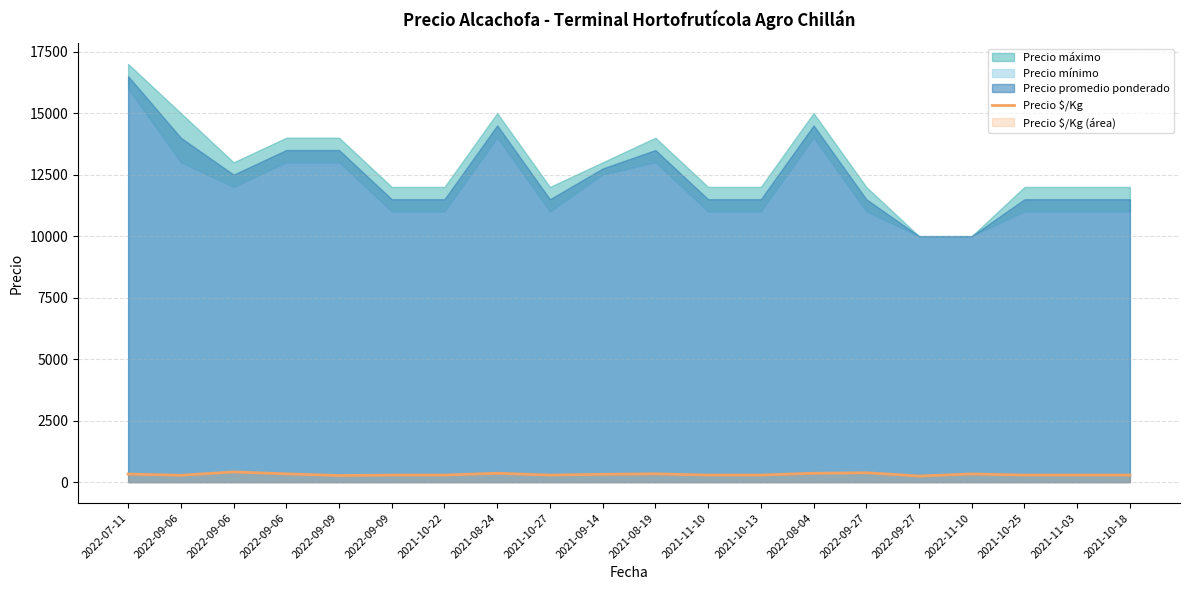

What is the approximate value at 2022-09-09, to the nearest 5?

290